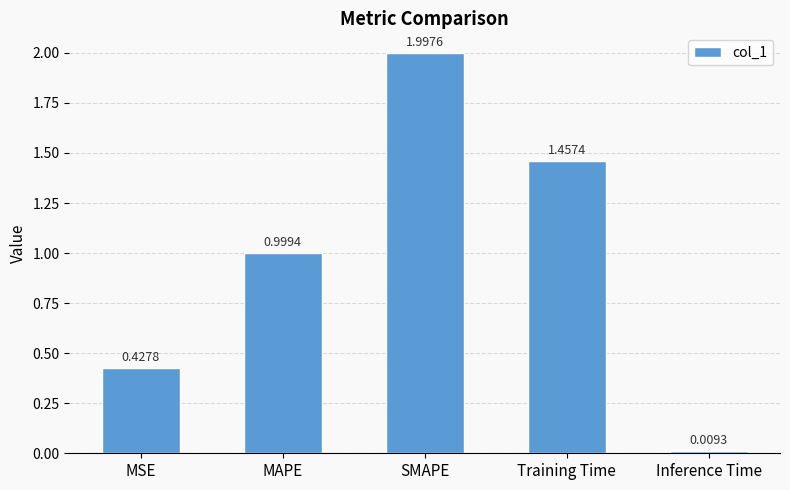

Rank the categories by value from lowest to highest.

Inference Time, MSE, MAPE, Training Time, SMAPE